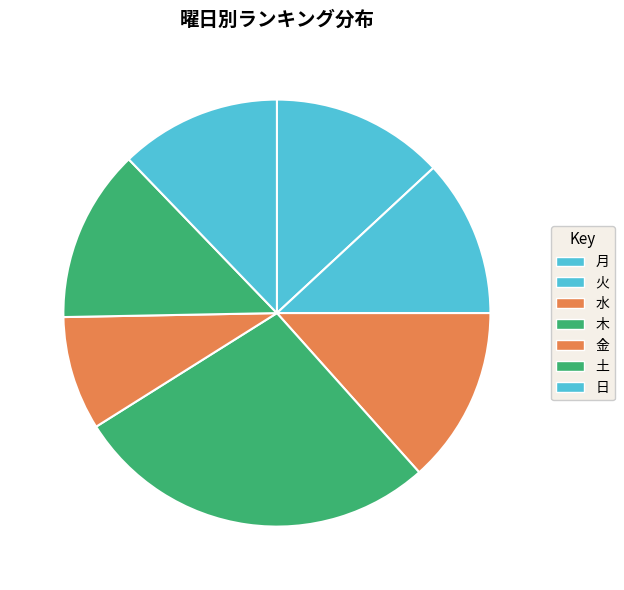

To the nearest percent, what is the difference between the 火 and 水 slice percentages?

1%